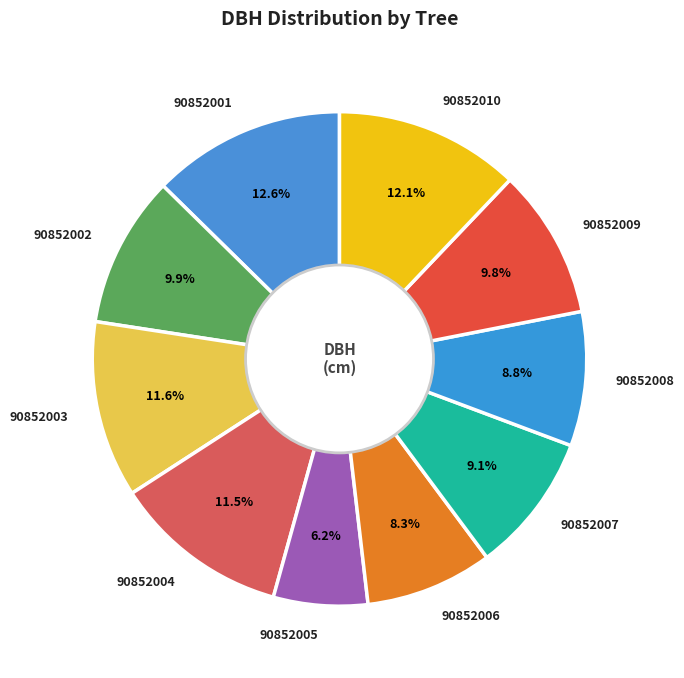

Count the number of slices in the pie.

10